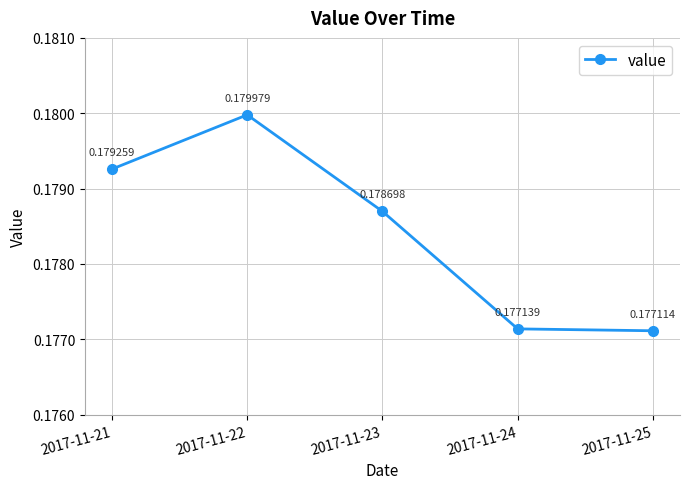

Rank the categories by value from lowest to highest.

2017-11-25, 2017-11-24, 2017-11-23, 2017-11-21, 2017-11-22